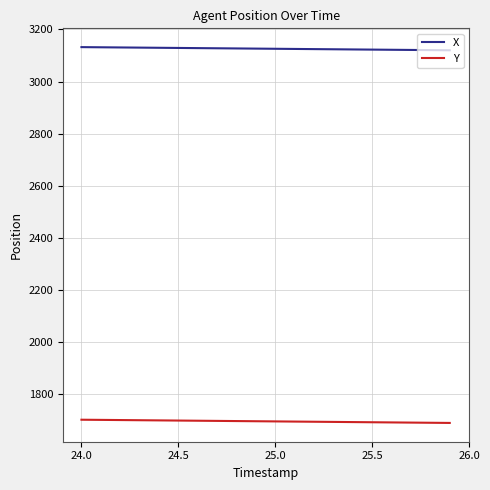

What is the maximum value for X?

3132.0